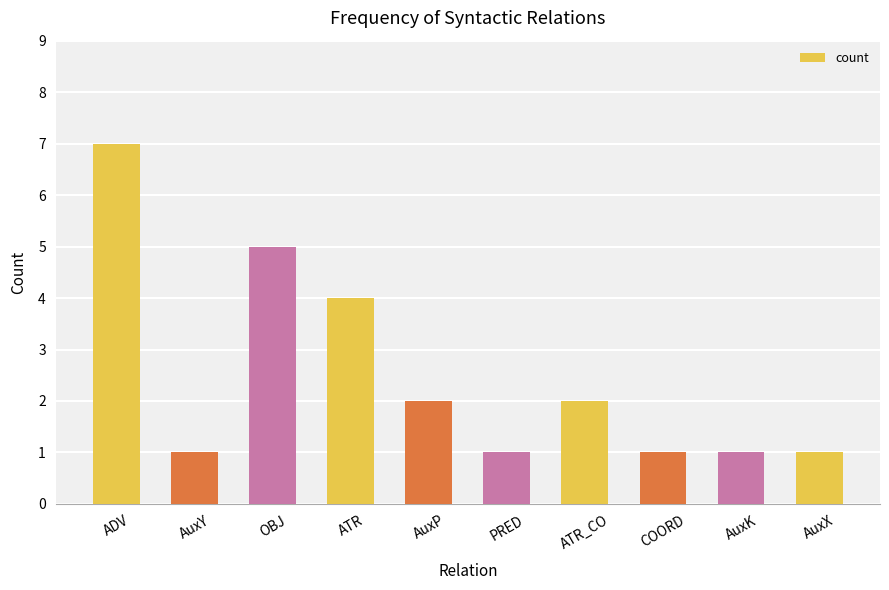

Reading left to right, list all the values displayed in this chart.

7	1	5	4	2	1	2	1	1	1